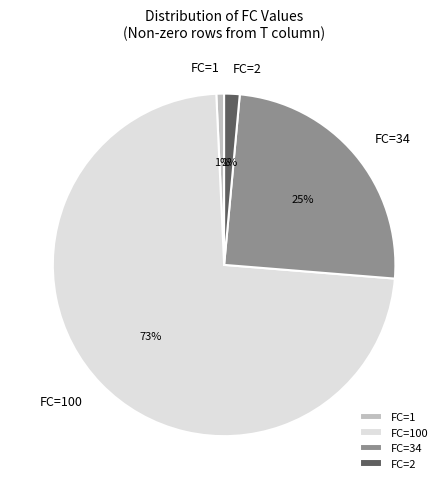

To the nearest percent, what is the difference between the largest and smallest slice percentages?

72%